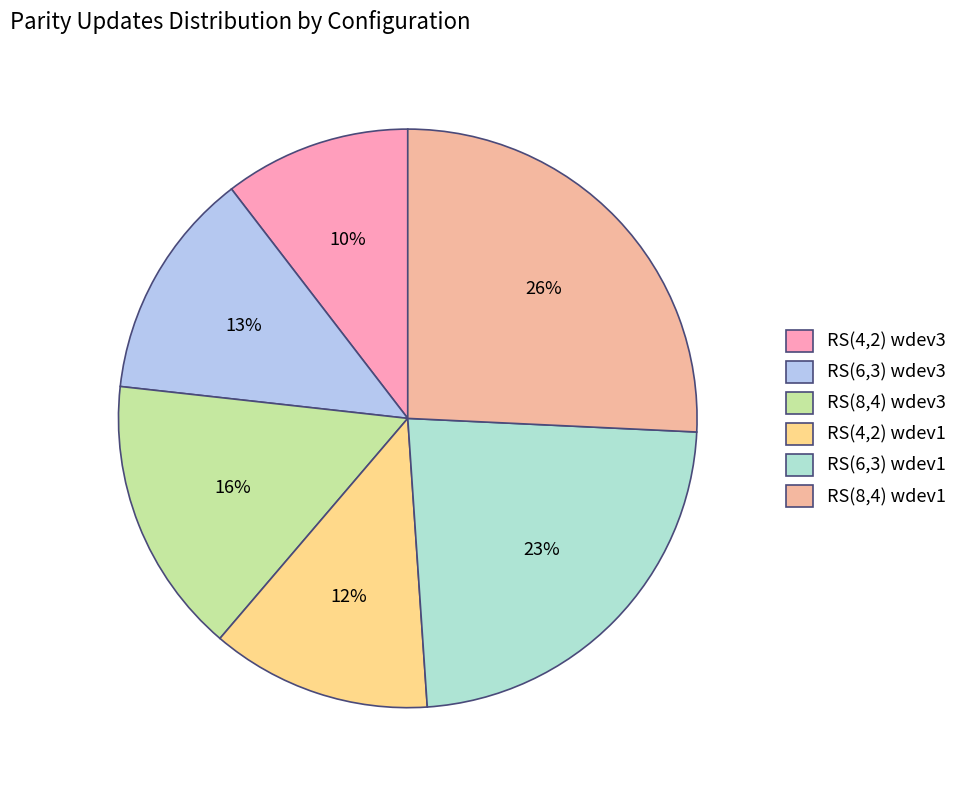

Which slice is the smallest?

RS(4,2) wdev3